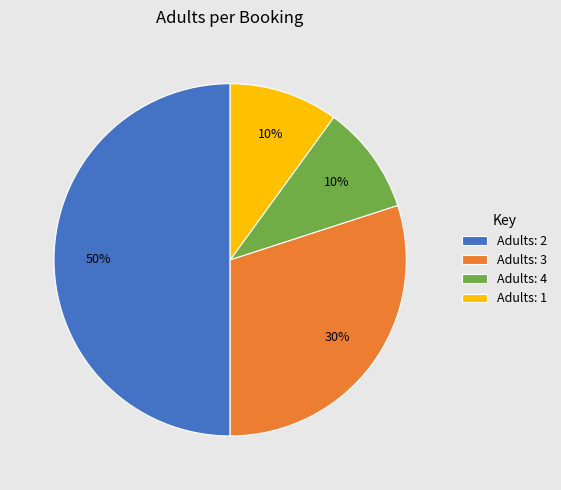

How many segments does this pie chart have?

4